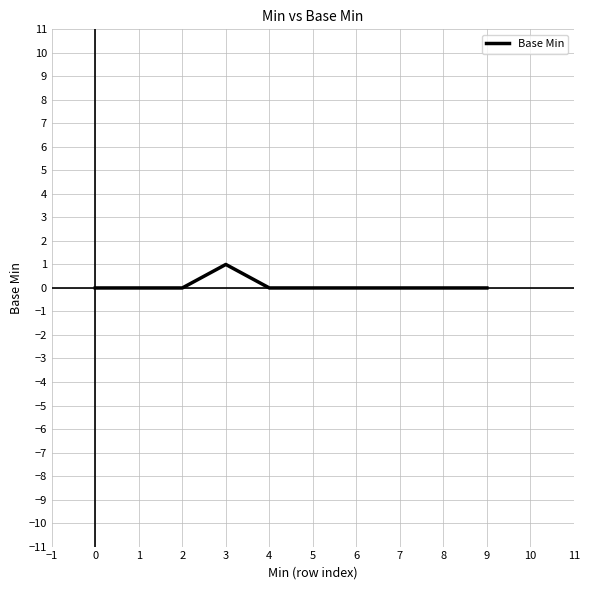

Which label corresponds to the largest value in the chart?

3